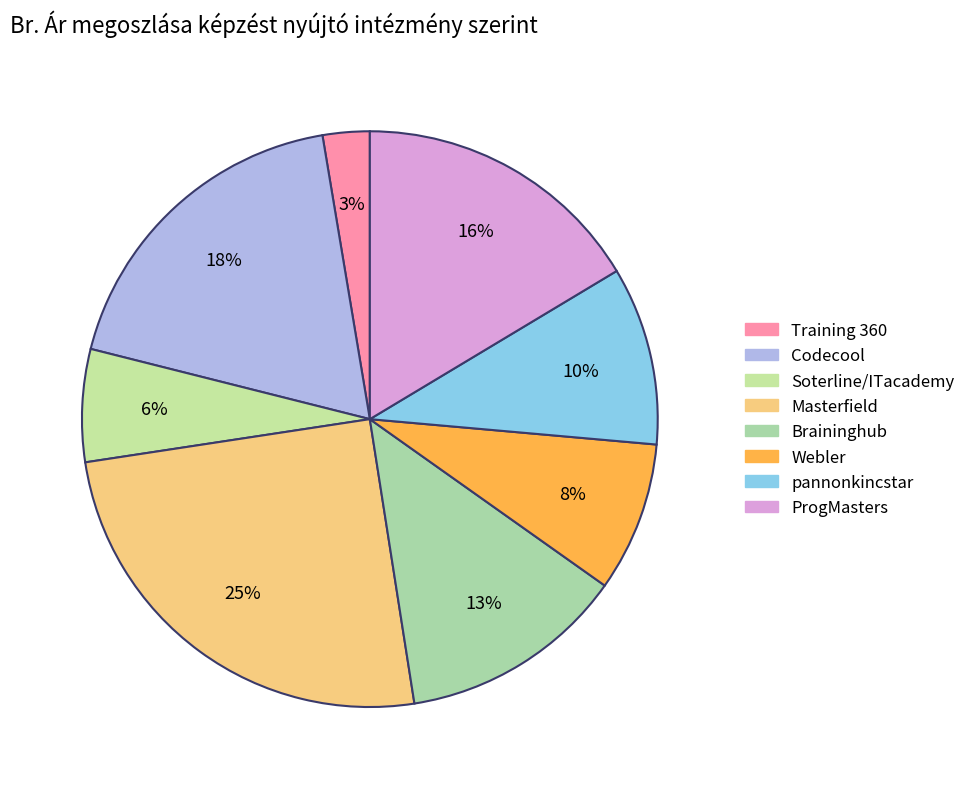

To the nearest percent, what is the average slice percentage?

12%